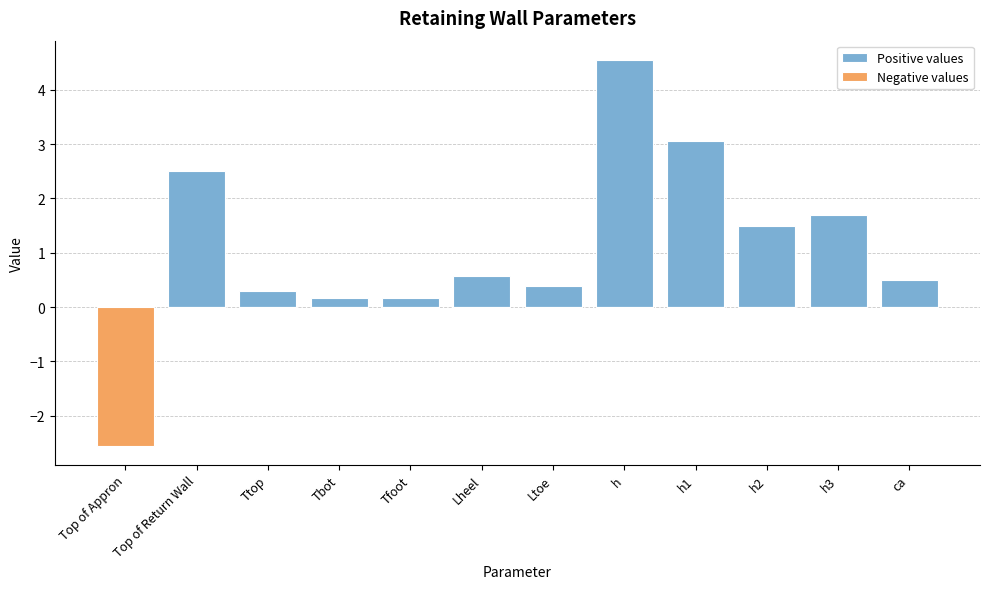

The Negative values series shows -1.3 at ca. True or false?

False